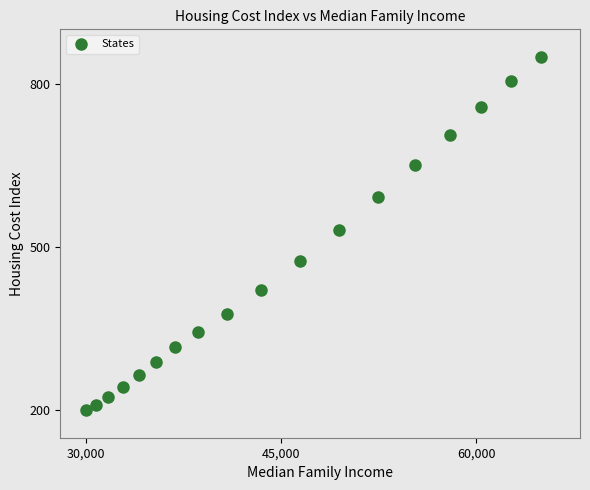

What is the range of X values (max minus min)?

35000.0